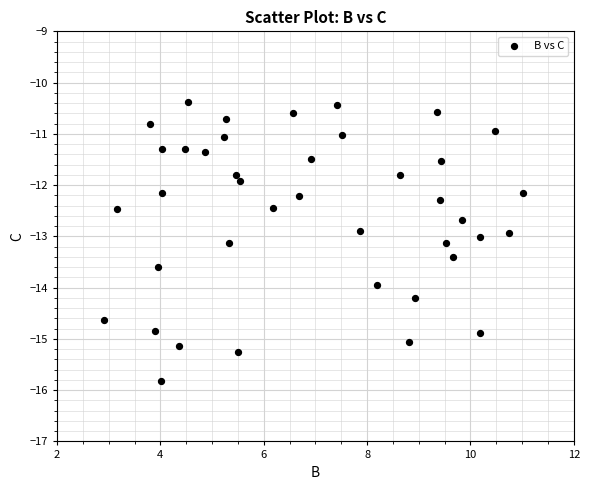

What is the range of X values (max minus min)?

8.1